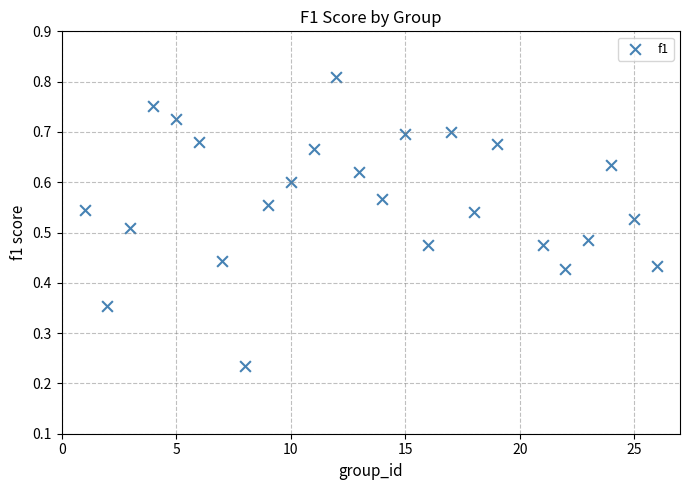

What is the range of X values (max minus min)?

25.0